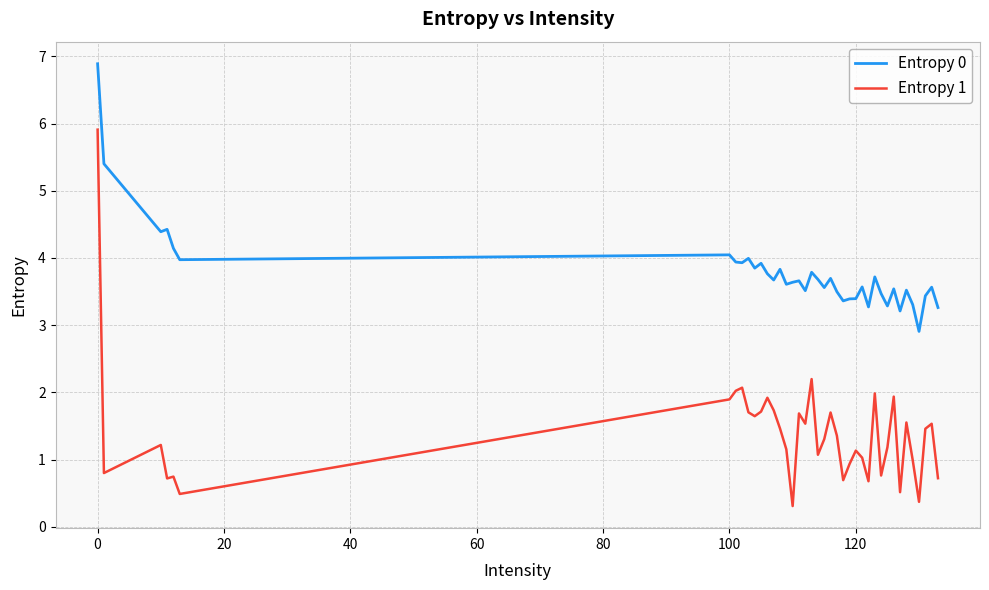

Which series has the largest range (max minus min)?

Entropy 1